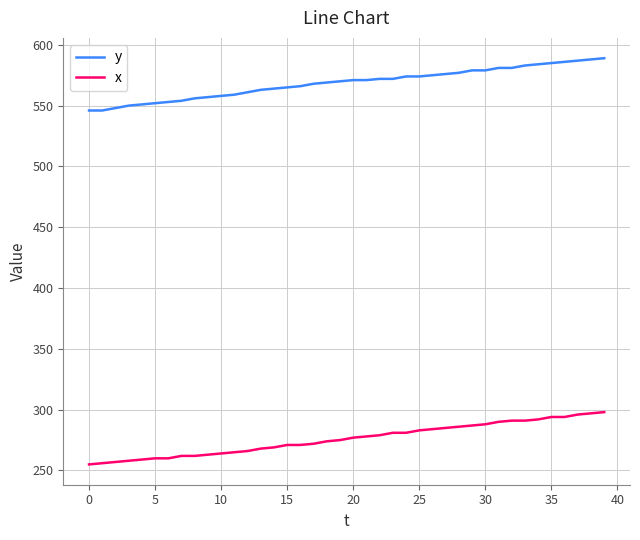

True or false: y and x cross at least once.

False